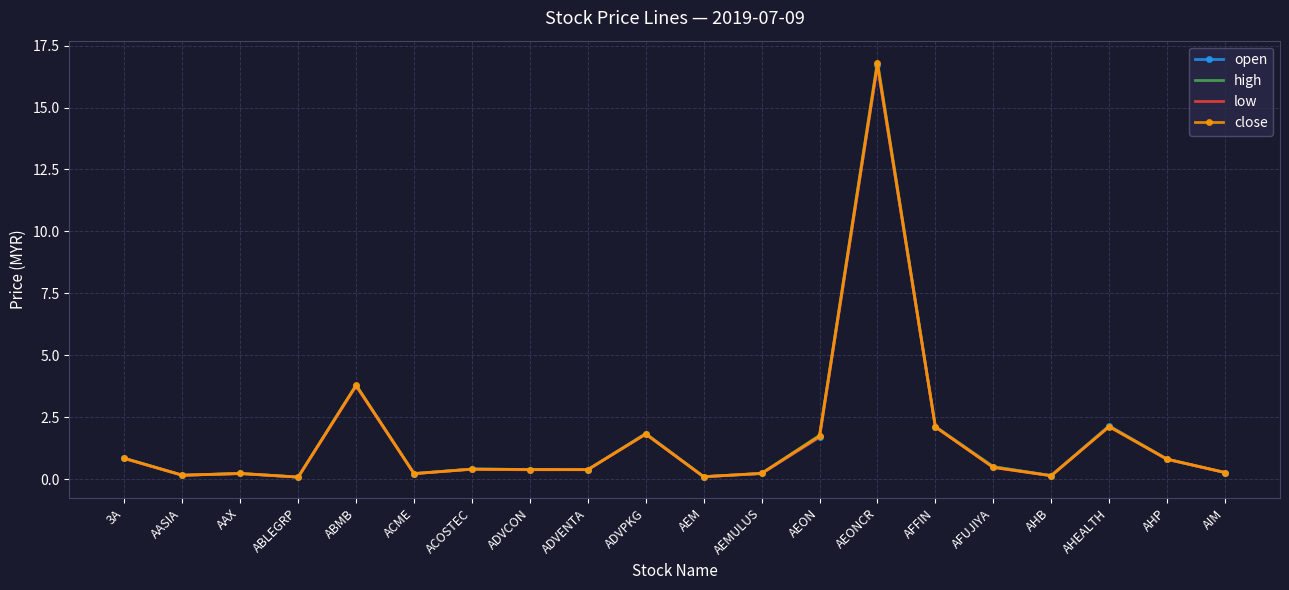

Which series changed the most between ADVCON and AEMULUS?

open